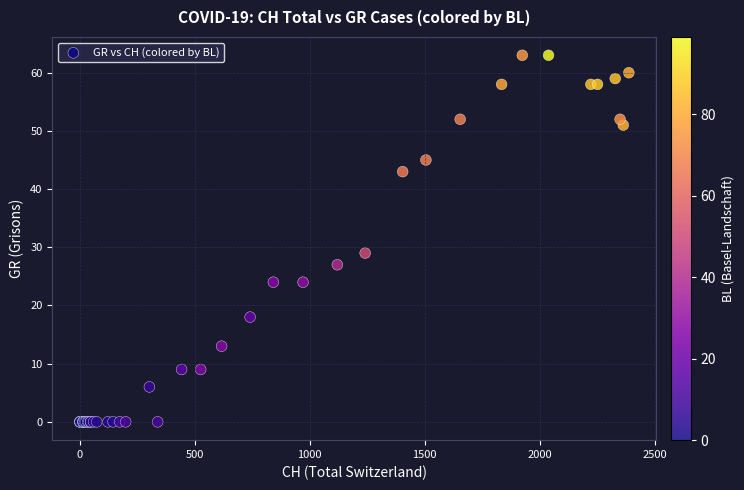

What Y value in the scatter plot is closest to 31?

29